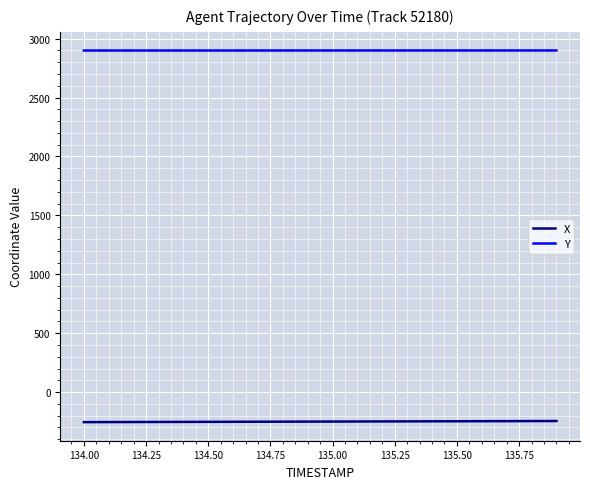

Rank the series by their maximum value, from highest to lowest.

Y, X